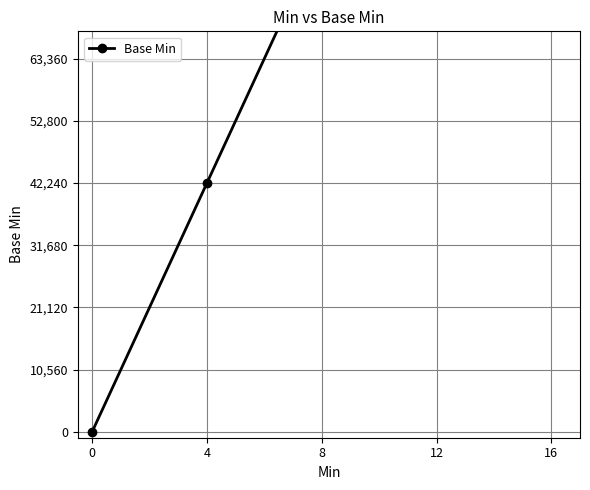

Is this an area chart (filled region under the line)?

No